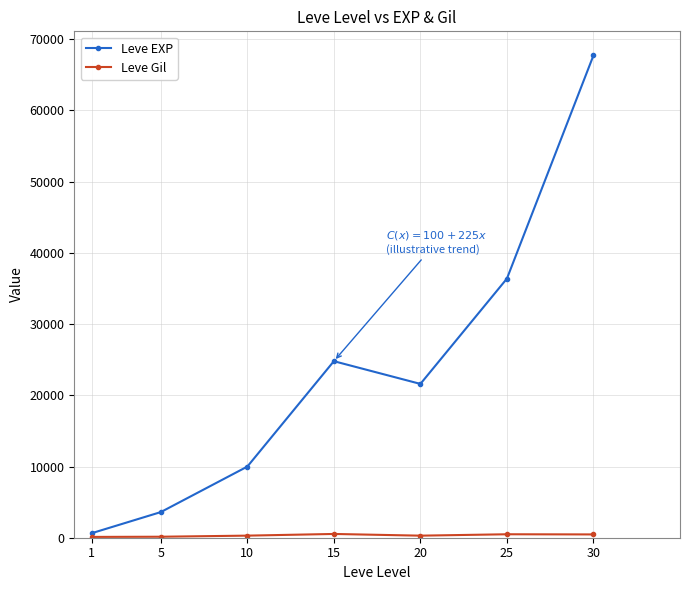

The value of Leve EXP at 30 is 17899. True or false?

False